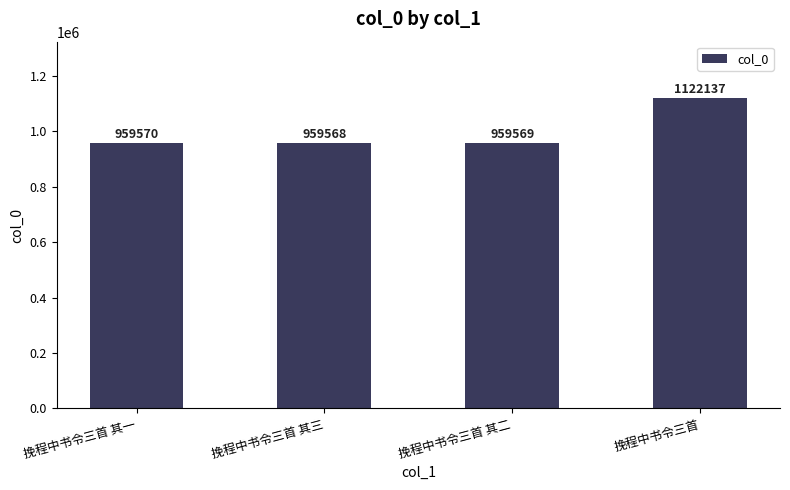

Read the value at 挽程中书令三首.

1122137